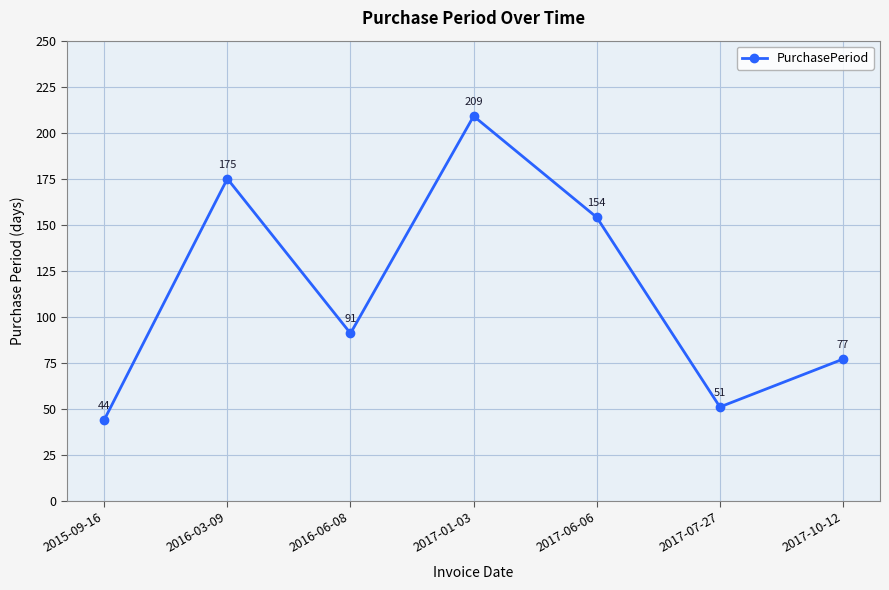

Where is the first local minimum?

2016-06-08